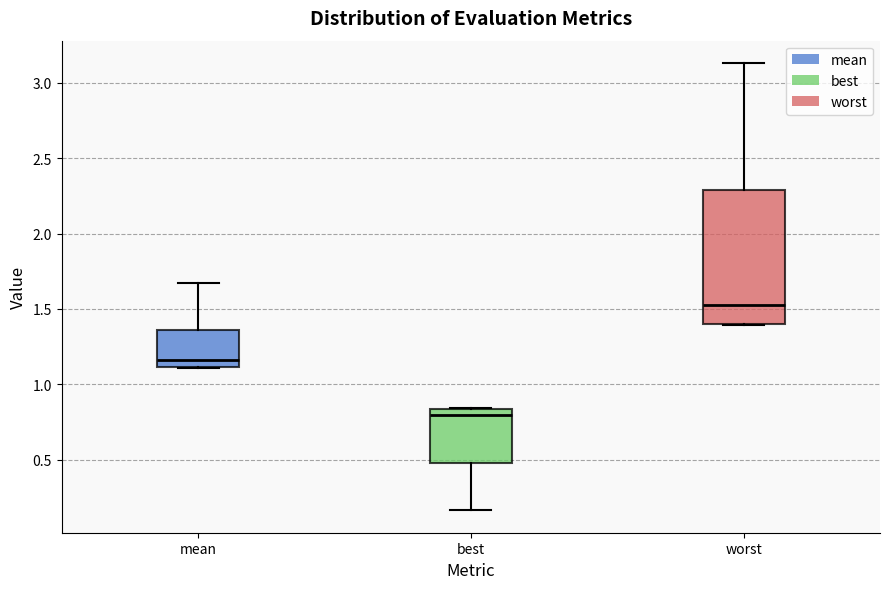

Where does the median line of the box for mean sit on the y-axis? The values are not printed on the chart, so give them approximately, as read against the axis.

1.15